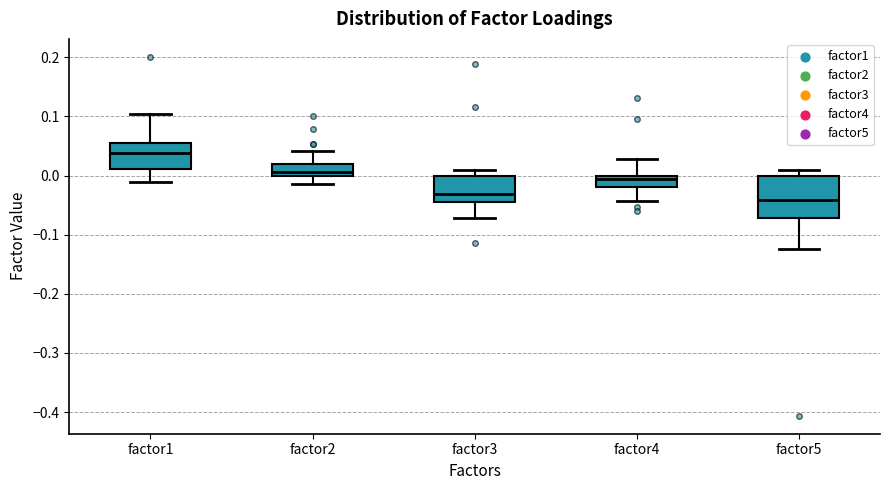

Reading left to right, transcribe this box plot: for each box, give where its median line is, the range the box spans, and where its two whiskers end, as read against the y-axis. The values are not printed on the chart, so give them approximately, as read against the axis.

factor1: median 0.04, box 0.01 to 0.05, whiskers -0.01 to 0.10
factor2: median 0.01, box 0.00 to 0.02, whiskers -0.01 to 0.04
factor3: median -0.03, box -0.04 to 0.00, whiskers -0.07 to 0.01
factor4: median -0.01, box -0.02 to 0.00, whiskers -0.04 to 0.03
factor5: median -0.04, box -0.07 to 0.00, whiskers -0.12 to 0.01